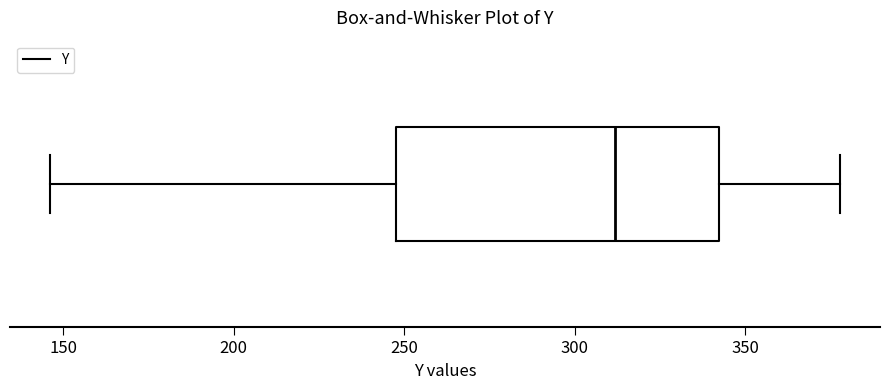

Read this box plot against the x-axis: the position of the median line, the range covered by the box, and the ends of both whiskers. The values are not printed on the chart, so give them approximately, as read against the axis.

median 310, box 250 to 345, whiskers 145 to 380